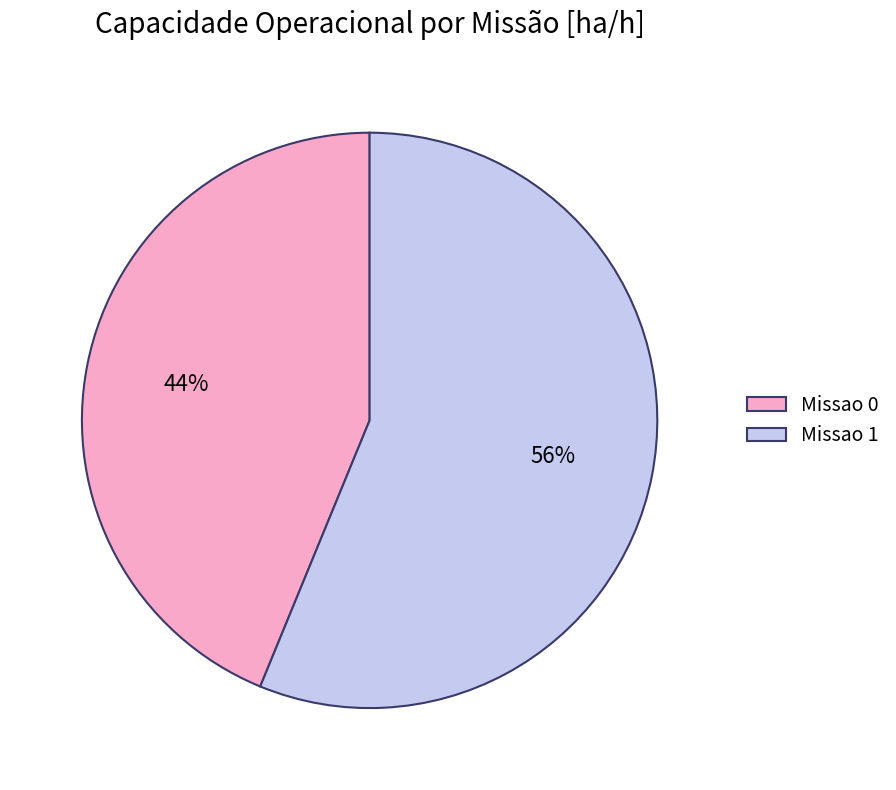

What percentage is the Missao 0 slice, to the nearest percent?

44%